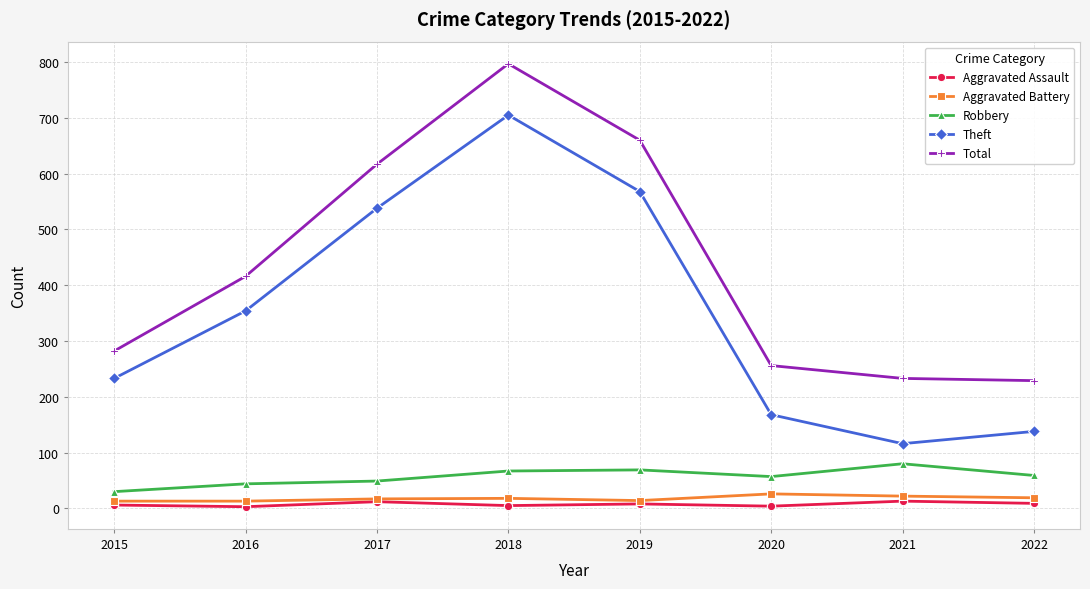

Which series has the largest total across all categories?

Total